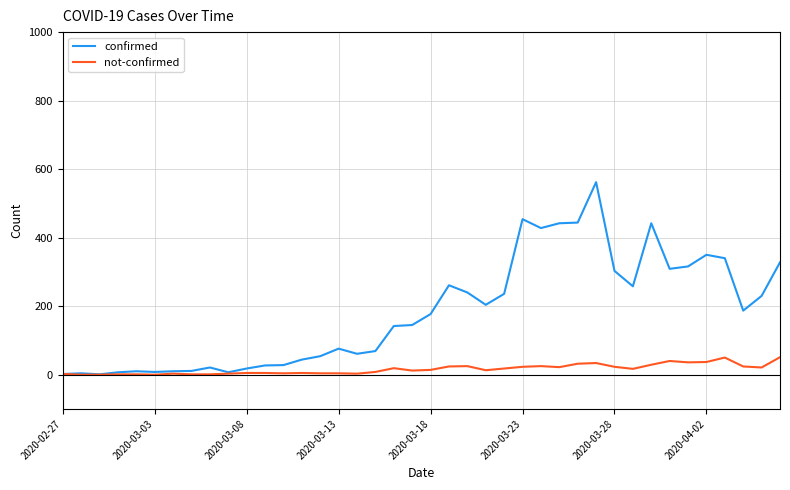

Which series has the largest total across all categories?

confirmed